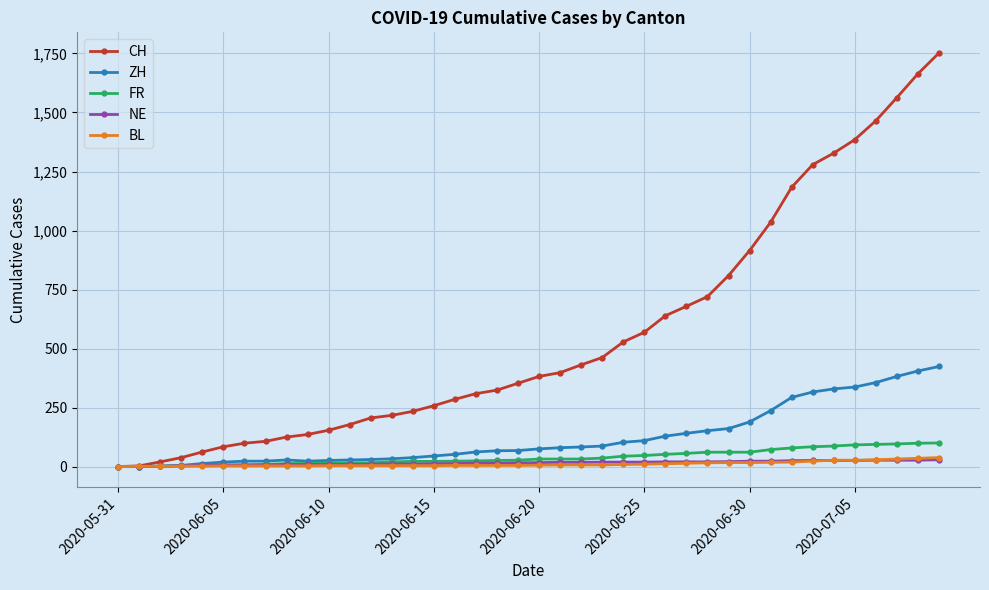

What is the greatest value displayed?

1752